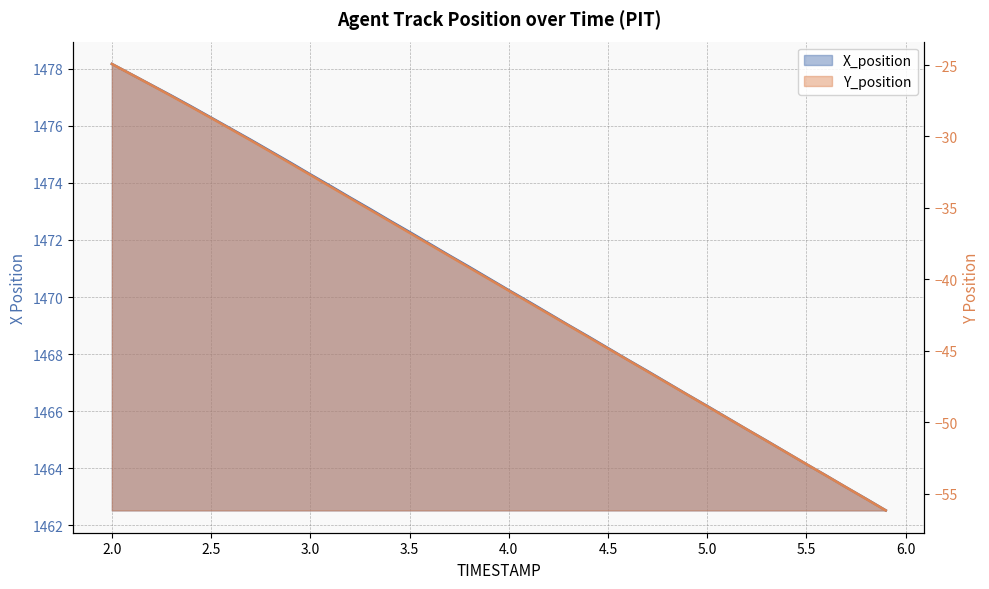

What is the difference between the Y_position values at 15 and 22?

5.7